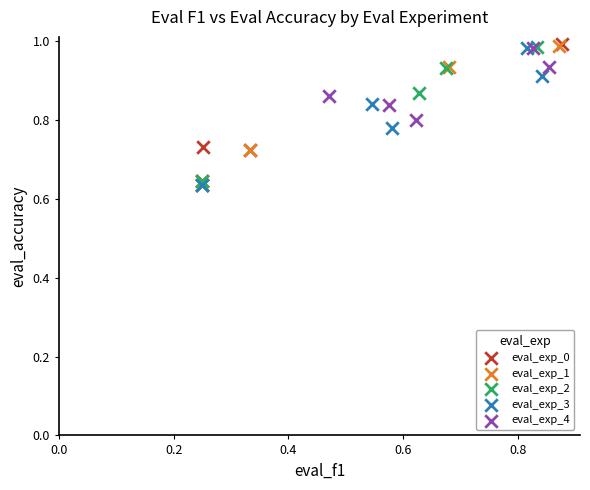

Which series has the largest Y range (max minus min)?

eval_exp_0